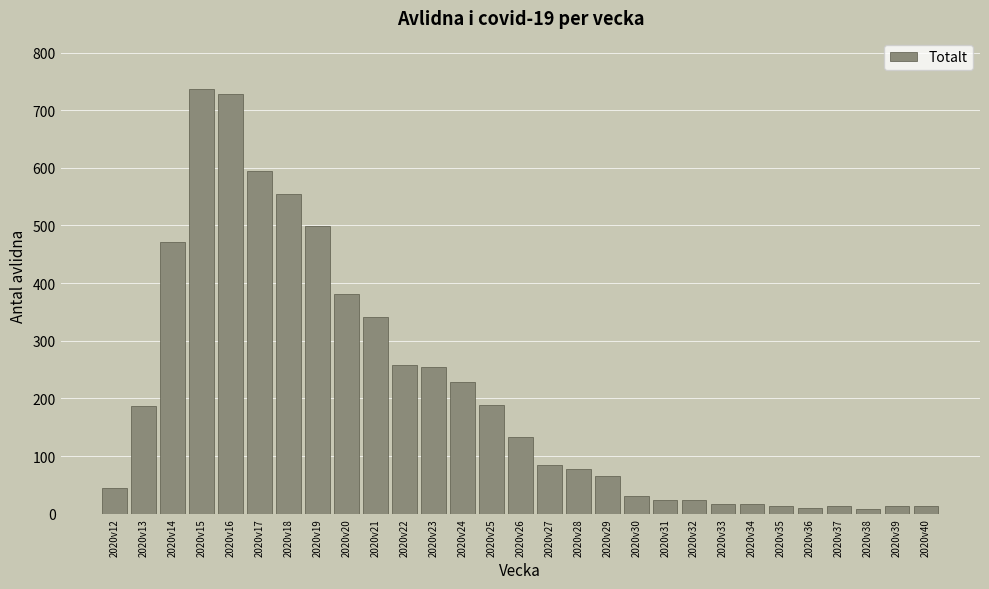

What is the difference between the maximum and minimum values?

728